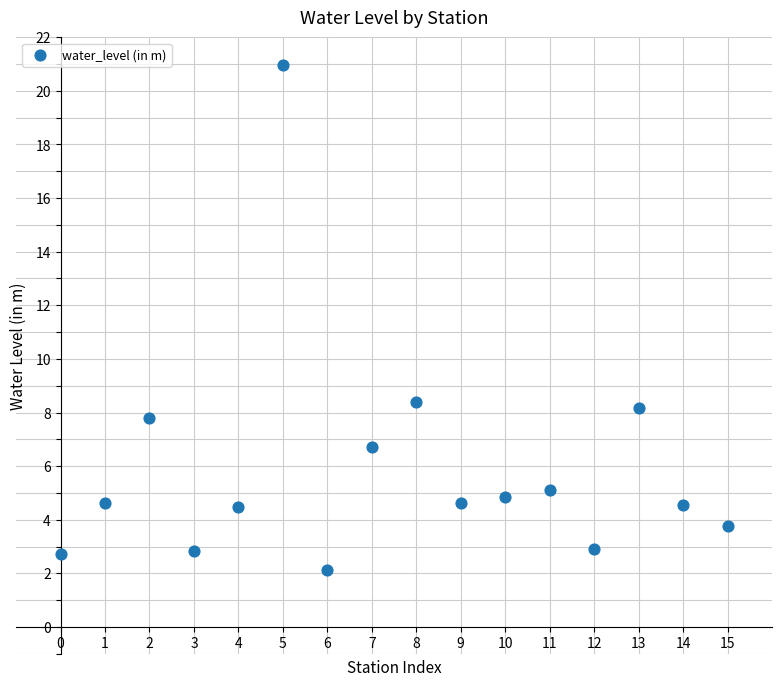

What Y value in the scatter plot is closest to 11?

8.4